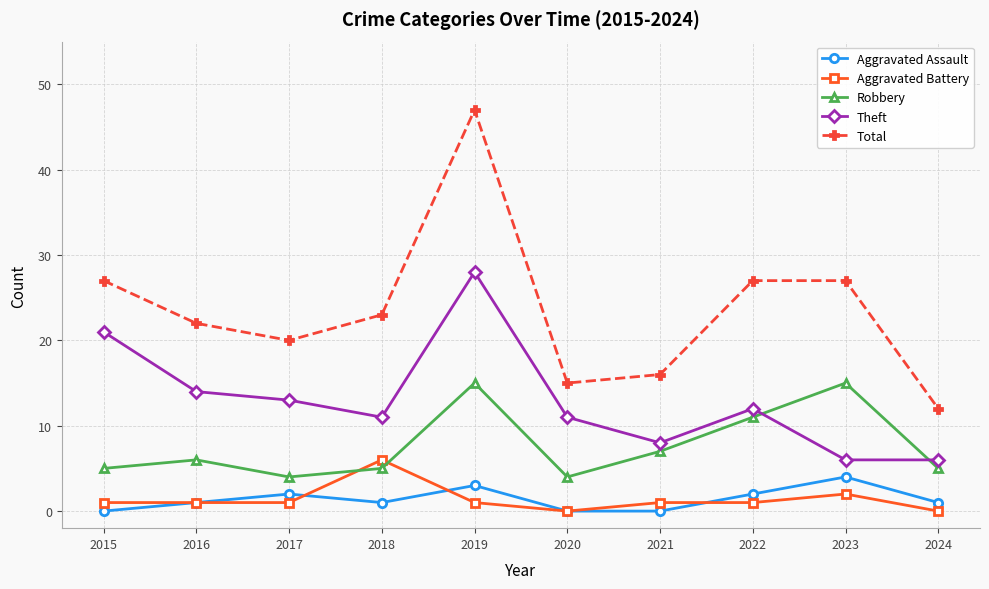

What is the difference between the Aggravated Battery values at 2015 and 2023?

1